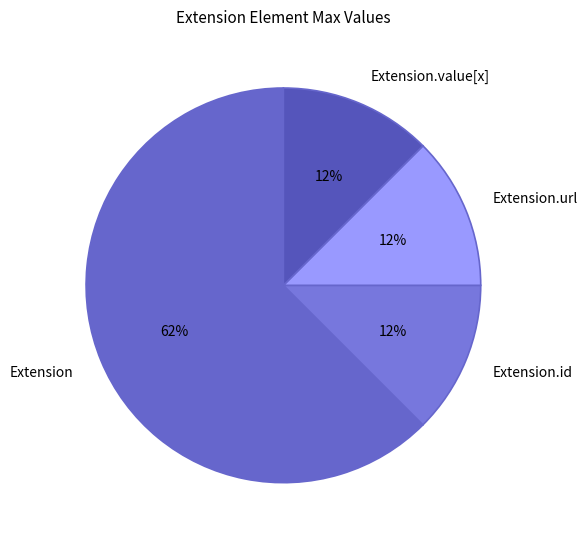

Does Extension.url represent more than half of the total?

No